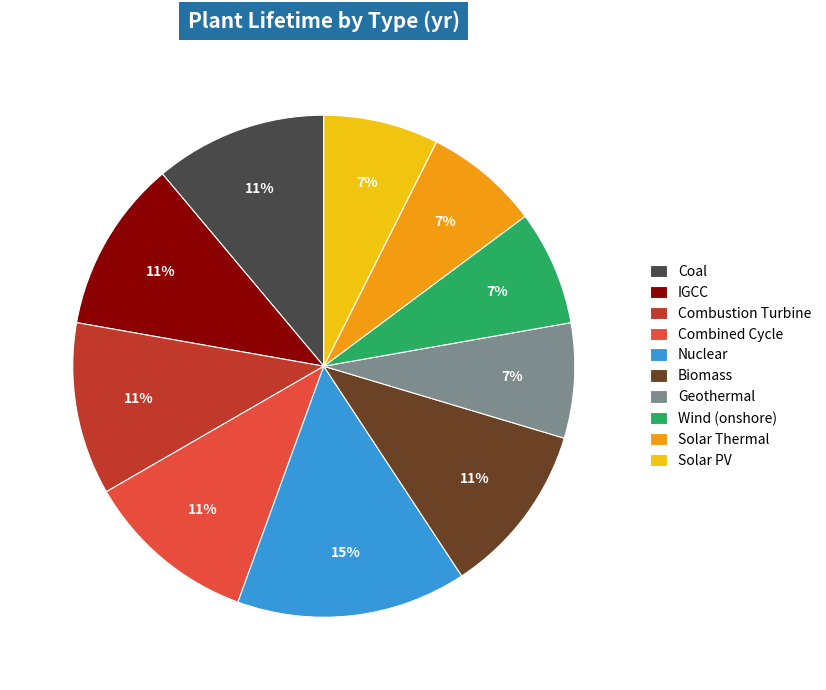

To the nearest percent, what percentage of the pie is Combustion Turbine?

11%